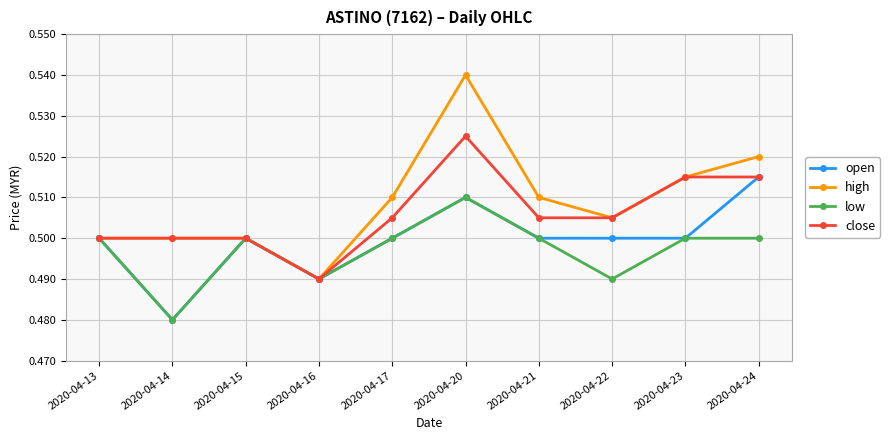

Where is low nearest to the value 0?

2020-04-14